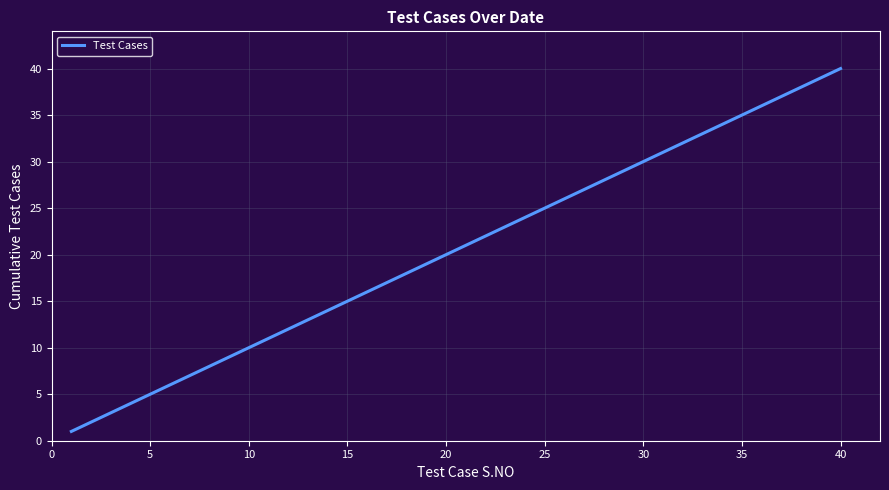

Is this an area chart (filled region under the line)?

No